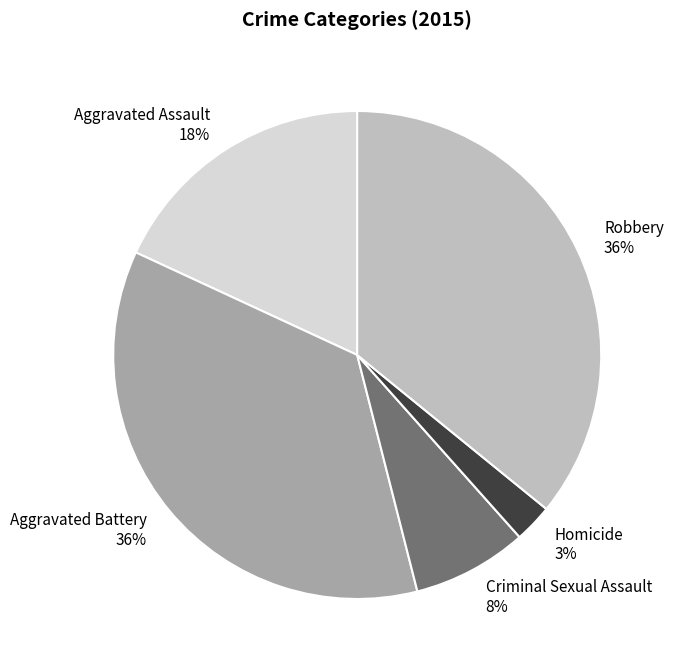

Count the number of slices in the pie.

5